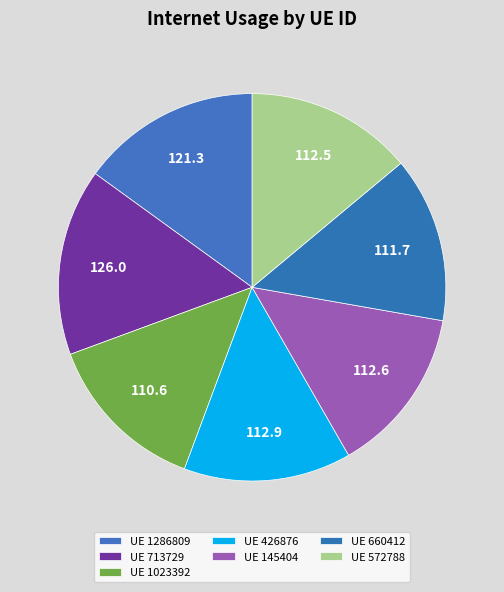

How many slices are in this pie chart?

7